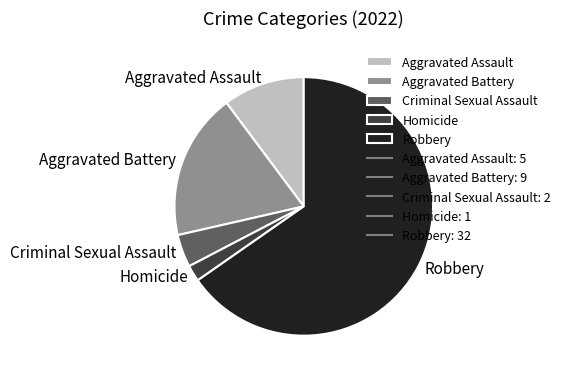

Do Aggravated Battery and Aggravated Assault together represent more than half of the pie?

No